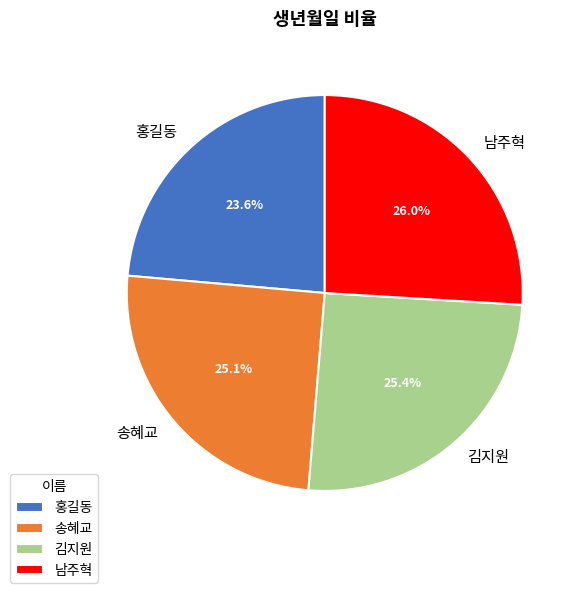

To the nearest percent, what is the difference between the largest and smallest slice percentages?

2%